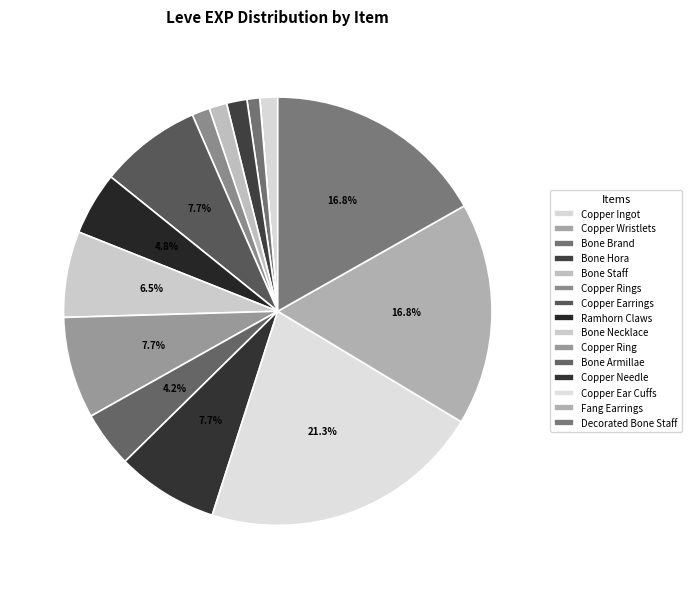

Is it true that Ramhorn Claws is 5% of the pie?

True